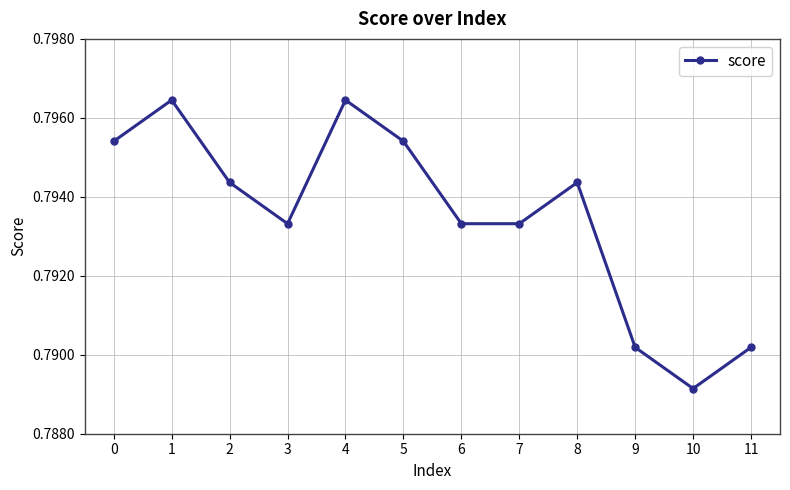

How many lines are shown in the chart?

1